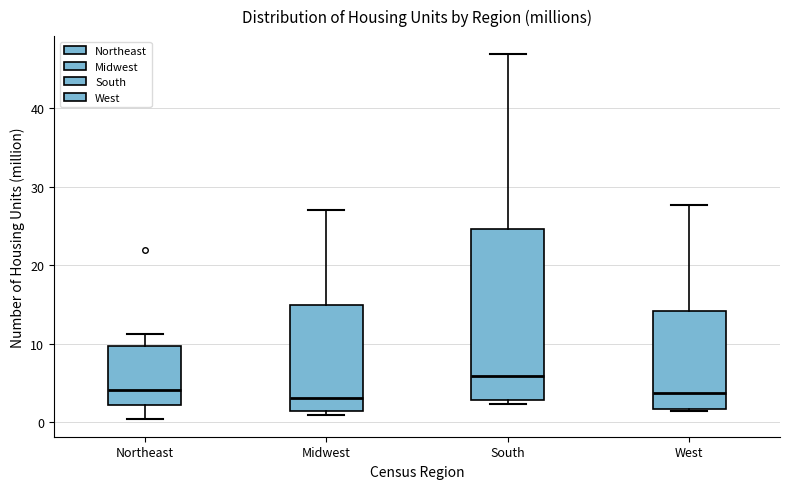

Comparing the boxes themselves (not the whiskers), which one is the tallest?

South